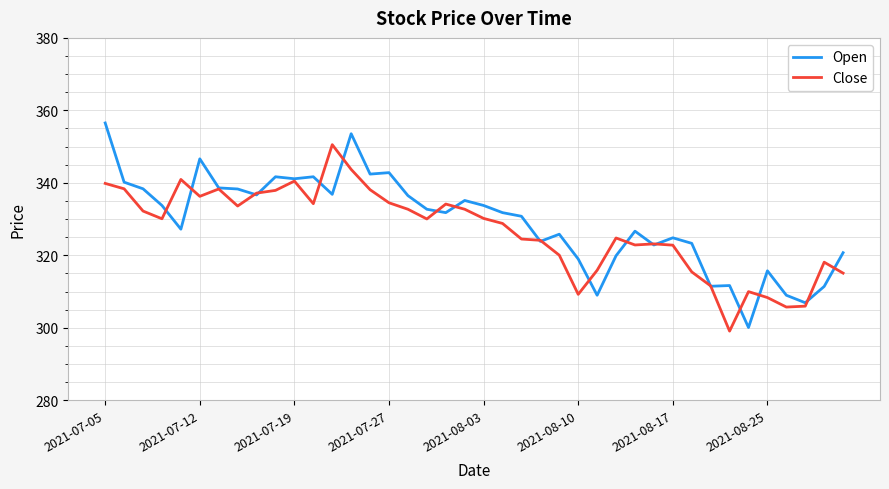

True or false: Open has more than 1 interior local peaks.

True